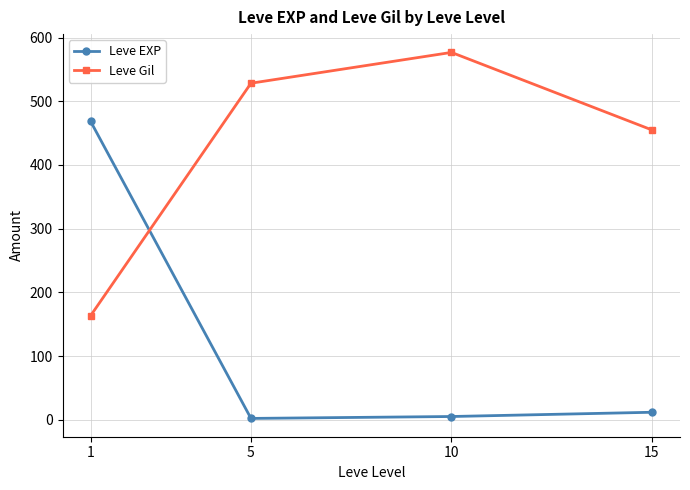

Rank the categories by Leve Gil value from highest to lowest.

10, 5, 15, 1